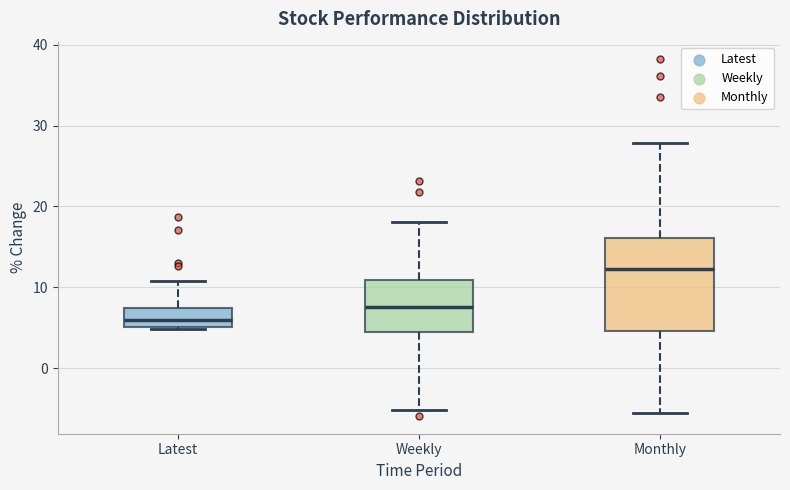

Reading left to right, read every box against the y-axis: the position of its median line, the range the box covers, and the ends of its whiskers. The values are not printed on the chart, so give them approximately, as read against the axis.

Latest: median 6, box 5 to 7, whiskers 5 to 11
Weekly: median 8, box 4 to 11, whiskers -5 to 18
Monthly: median 12, box 5 to 16, whiskers -6 to 28